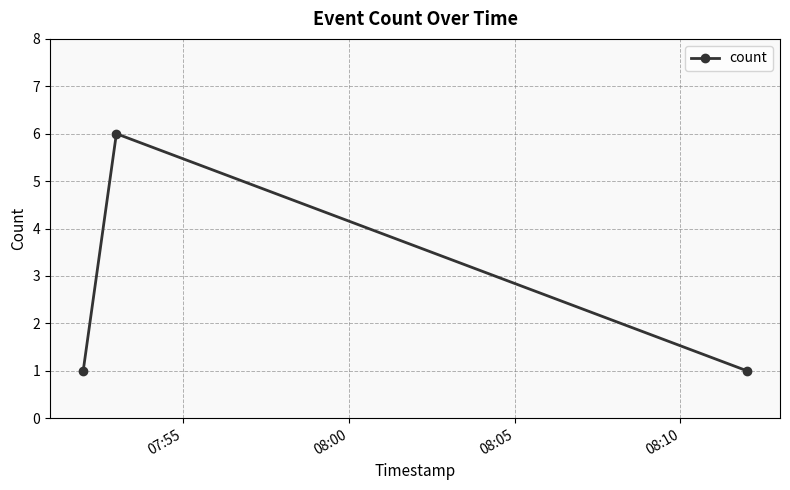

What is the difference between the maximum and minimum values?

5